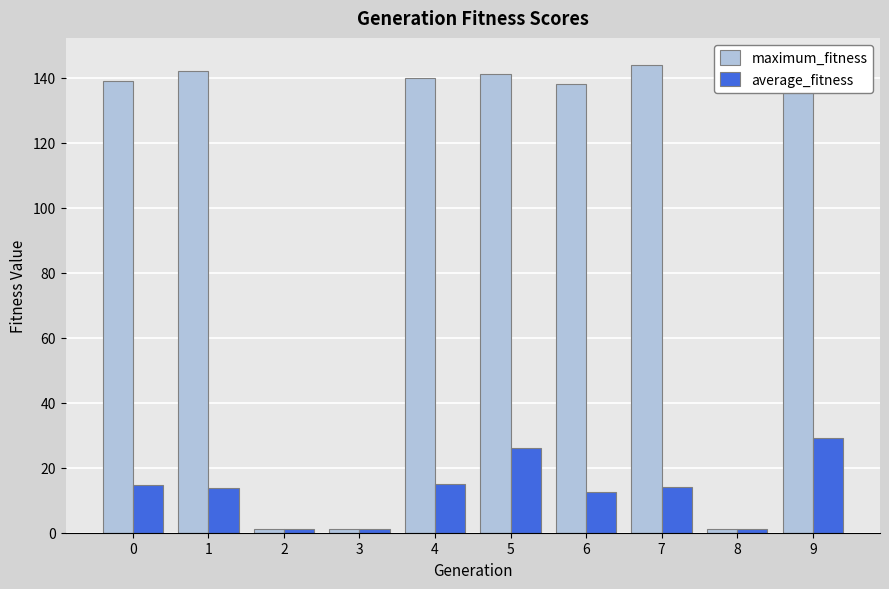

What is the total value across all series at 6?

150.4